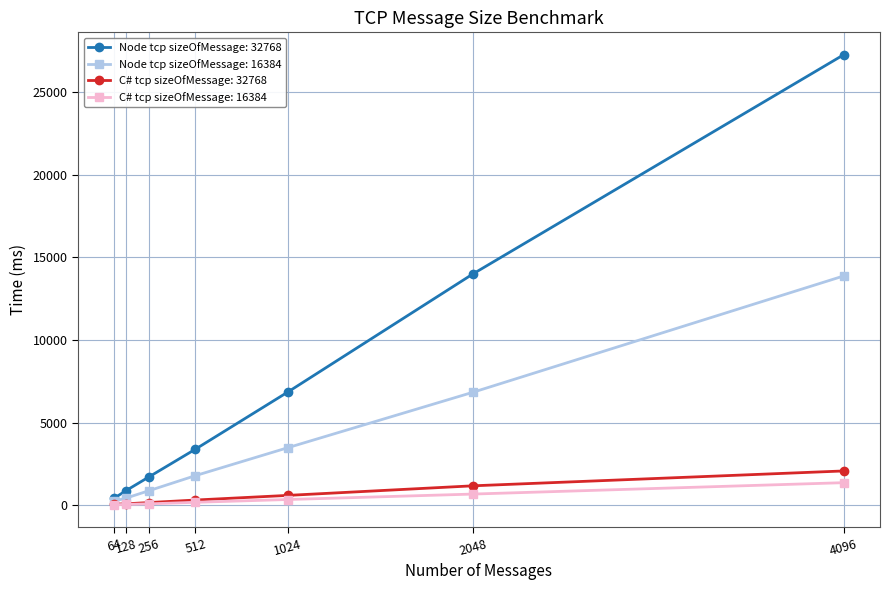

Which series has the largest total across all categories?

Node tcp sizeOfMessage: 32768